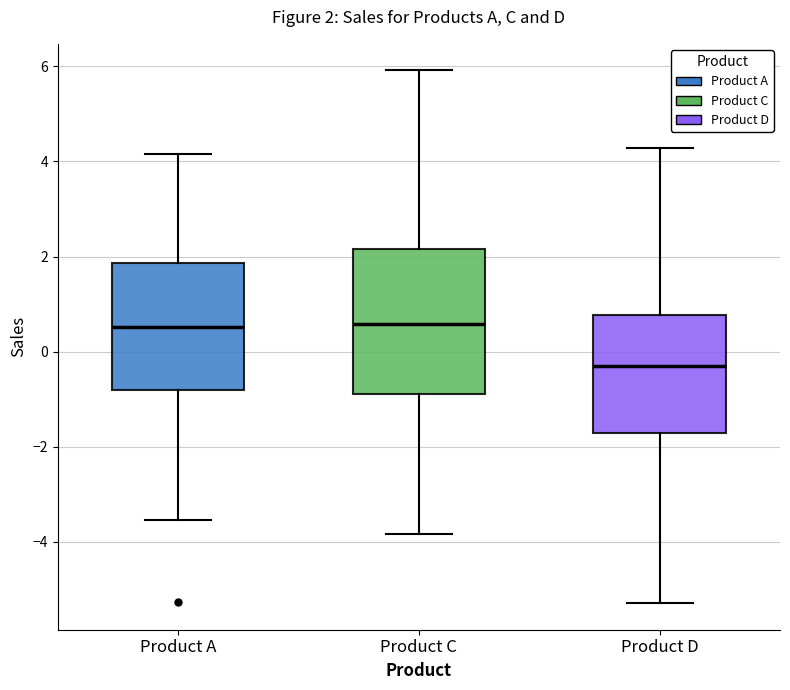

Which box is the tallest, from its lower edge to its upper edge?

Product C